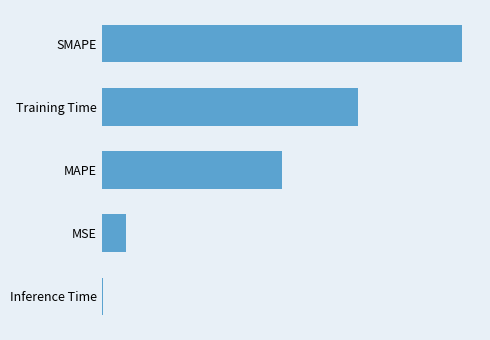

What is the sum of all values?

4.6